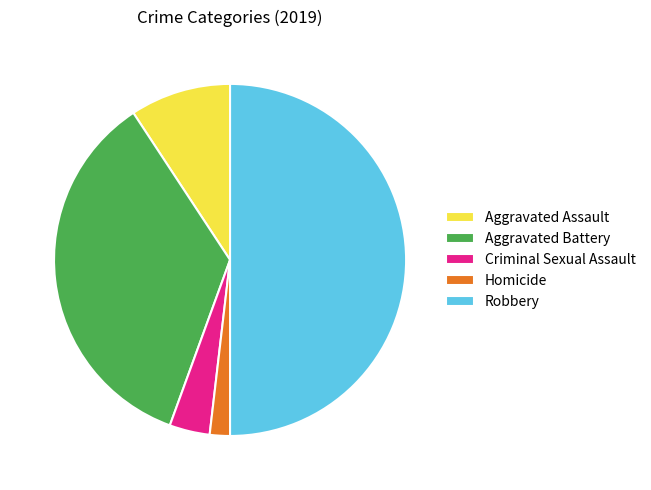

How many slices are in this pie chart?

5